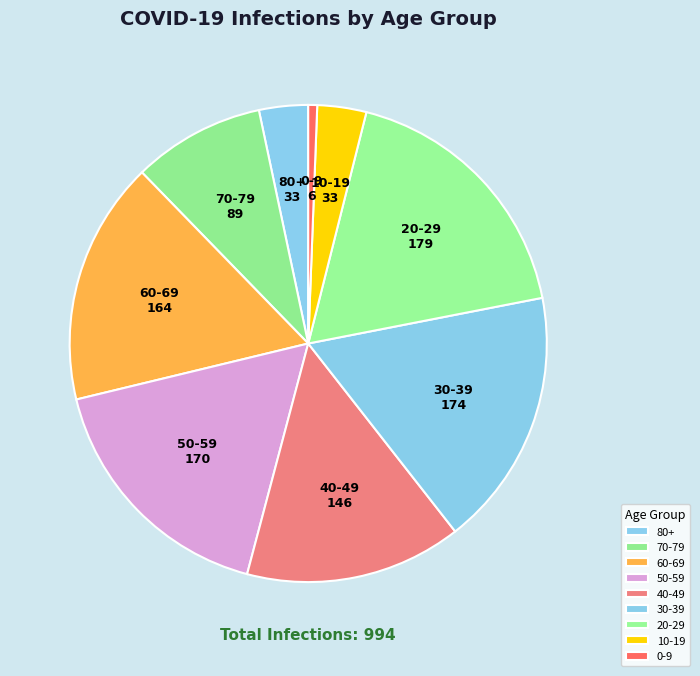

What is the largest slice in the pie chart?

20-29